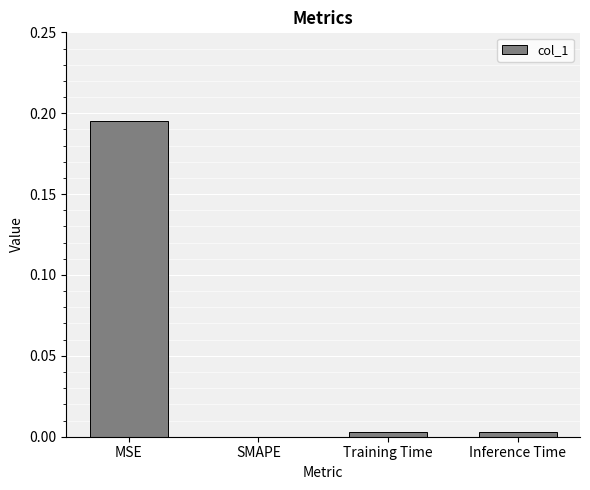

What is the change in value from MSE to SMAPE?

-0.2